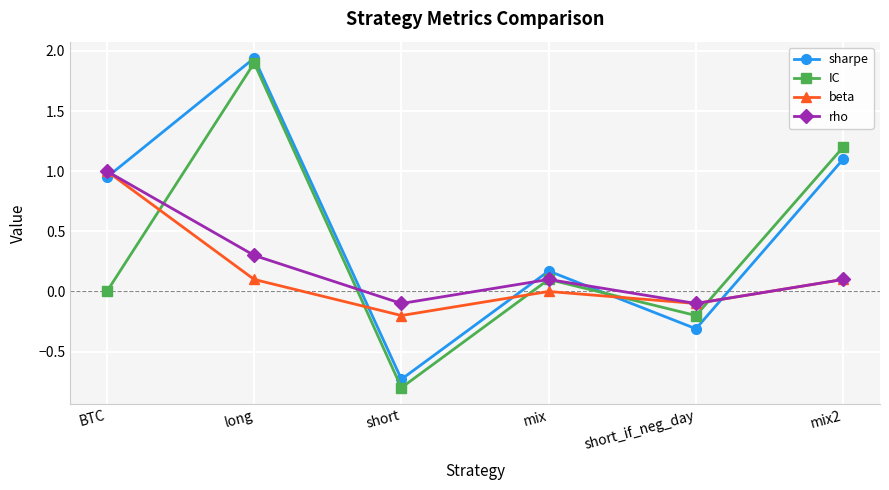

Rank the series by their average value, from lowest to highest.

beta, rho, IC, sharpe